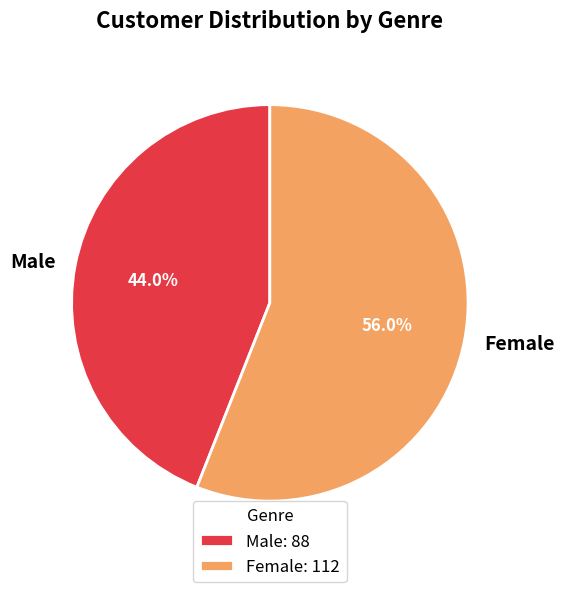

To the nearest percent, what is the difference between the largest and smallest slice percentages?

12%